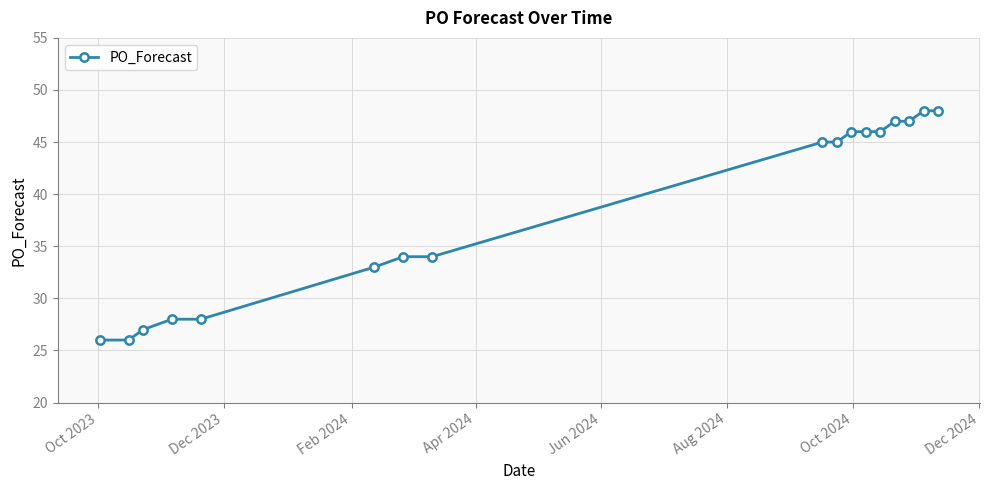

What is the difference between the maximum and minimum values?

22